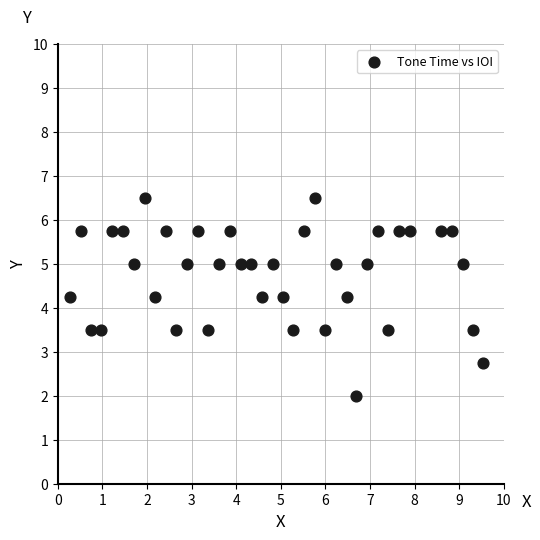

What is the range of Y values (max minus min)?

4.5